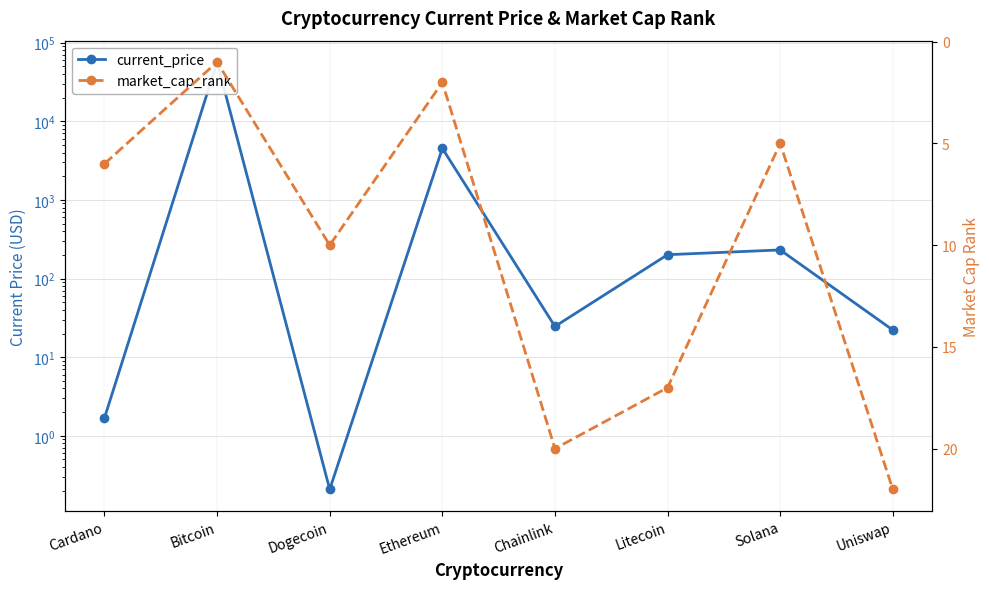

How many values in the market_cap_rank series exceed 10?

3